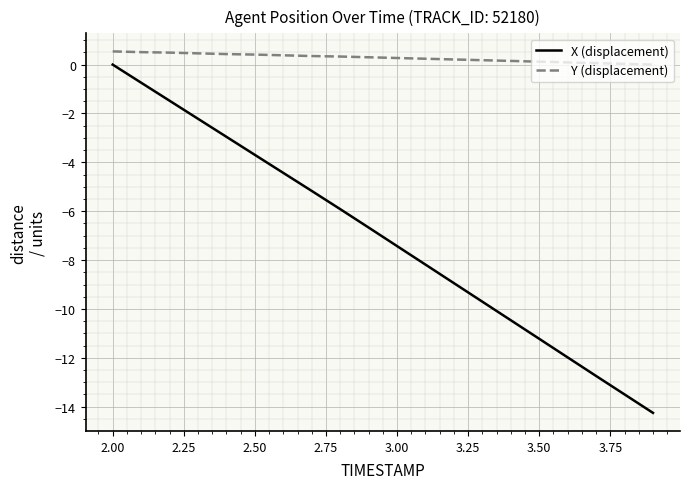

True or false: Y (displacement) and X (displacement) cross at least once.

False